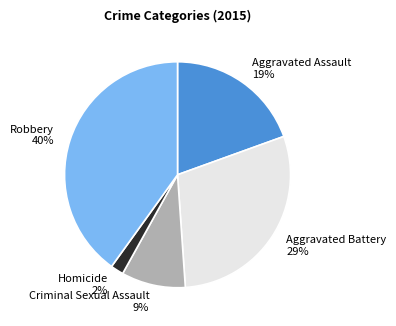

Rank the categories by value from lowest to highest.

Homicide, Criminal Sexual Assault, Aggravated Assault, Aggravated Battery, Robbery